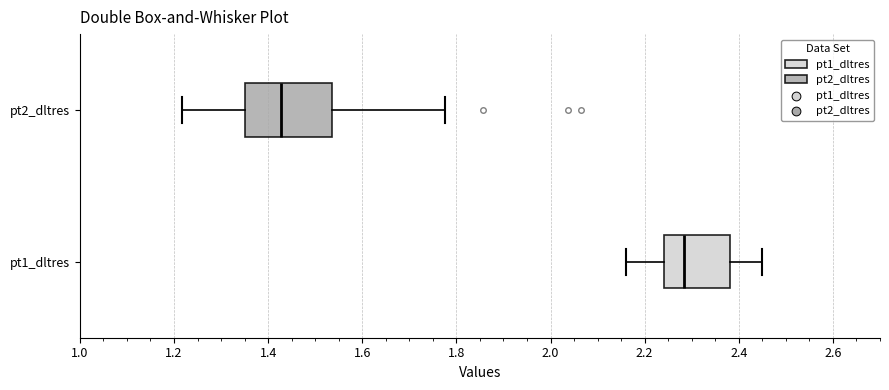

Reading bottom to top, transcribe this box plot: for each box, give where its median line is, the range the box spans, and where its two whiskers end, as read against the x-axis. The values are not printed on the chart, so give them approximately, as read against the axis.

pt1_dltres: median 2.28, box 2.24 to 2.38, whiskers 2.16 to 2.44
pt2_dltres: median 1.42, box 1.36 to 1.54, whiskers 1.22 to 1.78